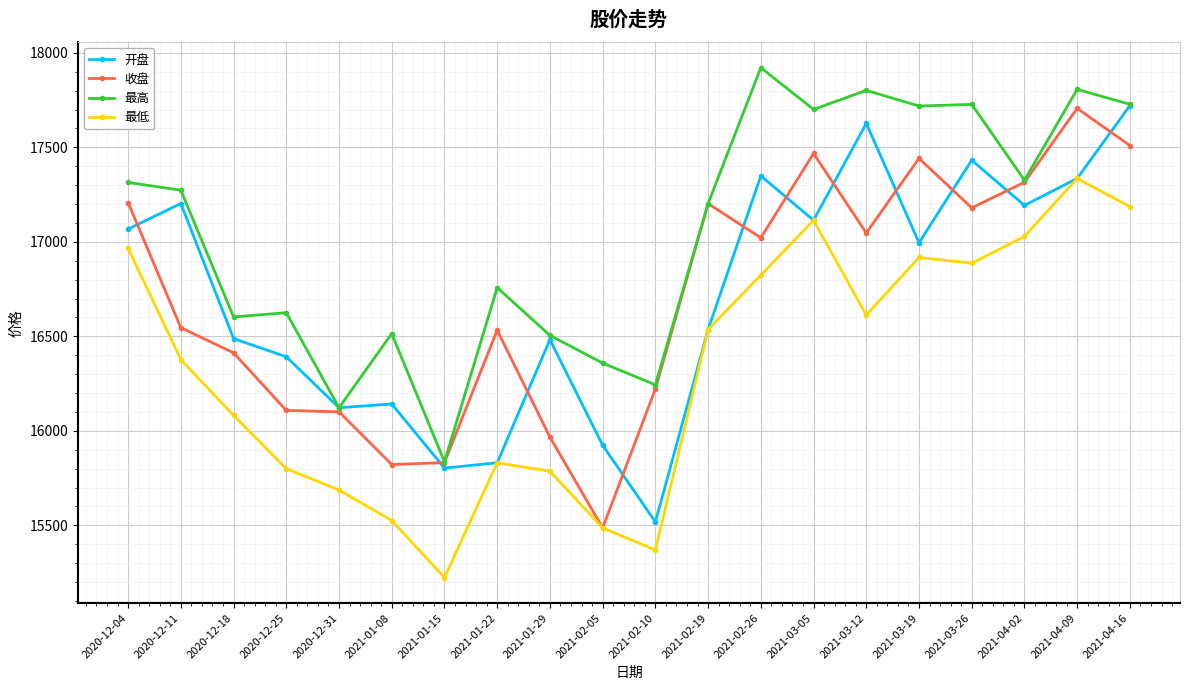

Between 2021-02-19 and 2021-04-16, which series saw the biggest shift?

开盘